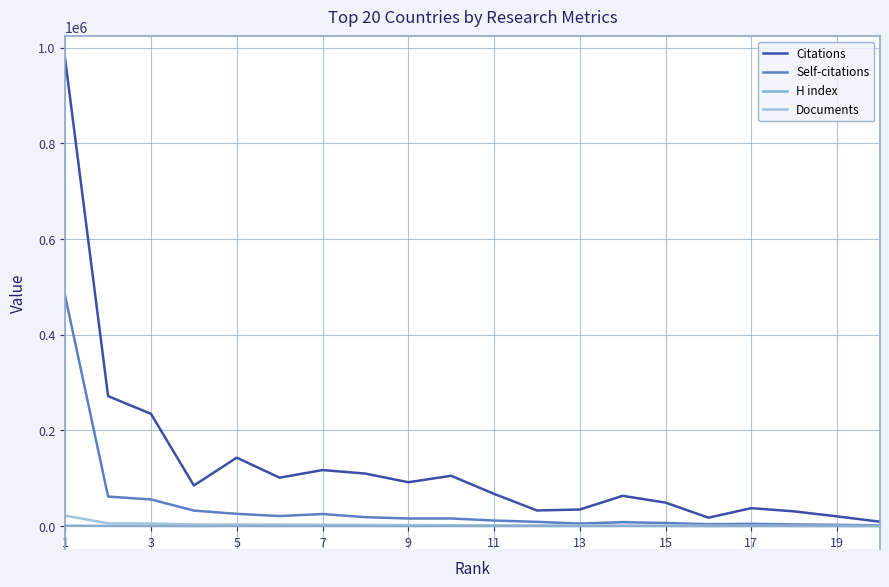

Which series has the largest range (max minus min)?

Citations